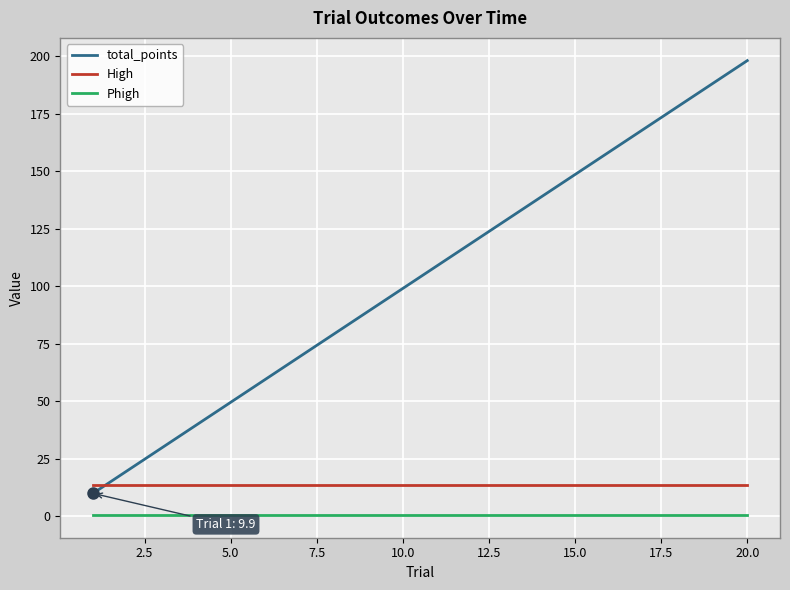

Count the number of categories in the chart.

20